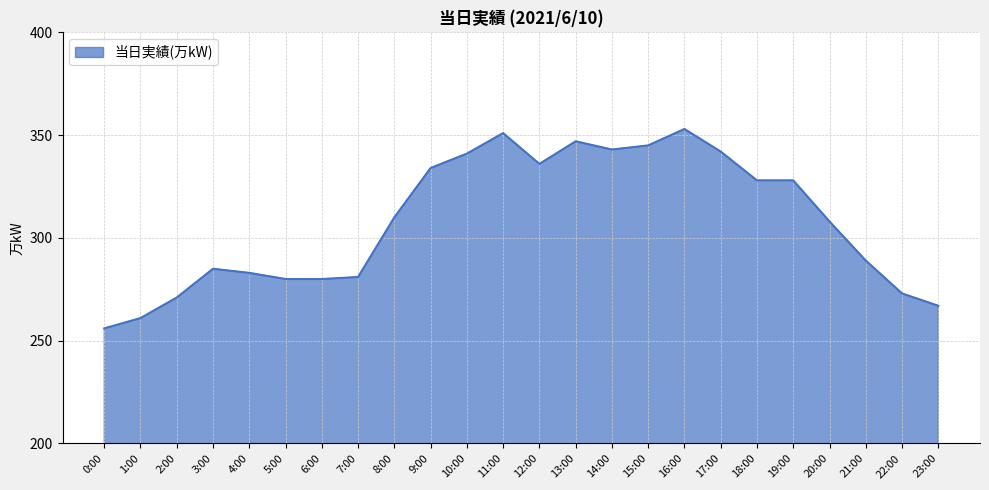

Reading left to right, transcribe all the data shown in this chart.

0:00=256	1:00=261	2:00=271	3:00=285	4:00=283	5:00=280	6:00=280	7:00=281	8:00=310	9:00=334	10:00=341	11:00=351	12:00=336	13:00=347	14:00=343	15:00=345	16:00=353	17:00=342	18:00=328	19:00=328	20:00=308	21:00=289	22:00=273	23:00=267